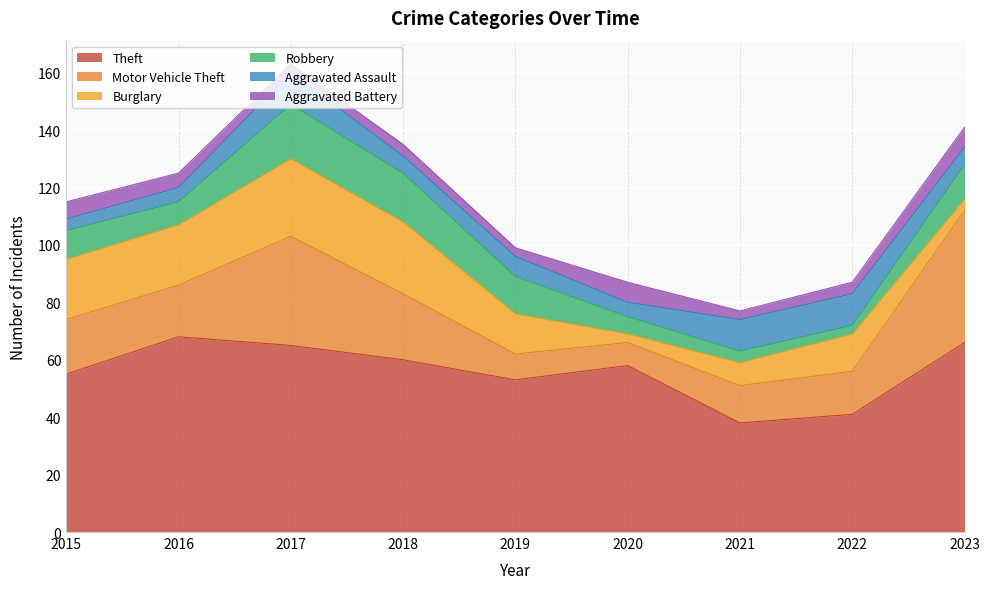

At which label is Aggravated Battery closest to 5?

2016